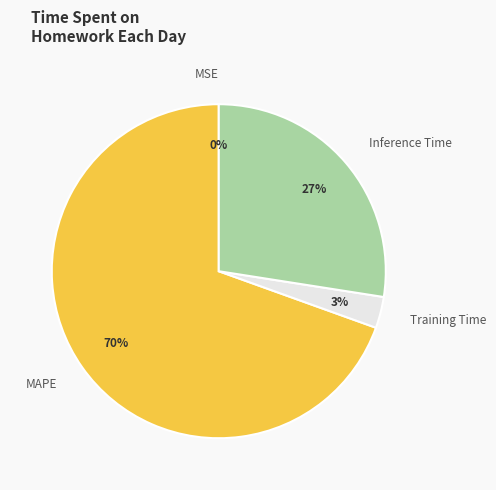

Is the sum of Training Time and MAPE greater than half?

Yes